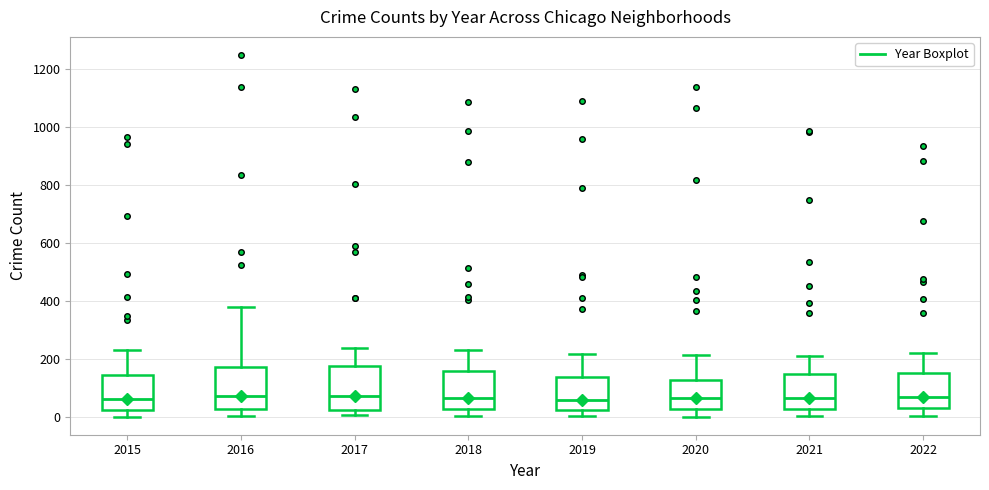

Reading left to right, transcribe this box plot: for each box, give where its median line is, the range the box spans, and where its two whiskers end, as read against the y-axis. The values are not printed on the chart, so give them approximately, as read against the axis.

2015: median 60, box 20 to 140, whiskers 0 to 240
2016: median 80, box 20 to 180, whiskers 0 to 380
2017: median 80, box 20 to 180, whiskers 0 to 240
2018: median 60, box 20 to 160, whiskers 0 to 240
2019: median 60, box 20 to 140, whiskers 0 to 220
2020: median 60, box 20 to 120, whiskers 0 to 220
2021: median 60, box 40 to 140, whiskers 0 to 220
2022: median 60, box 40 to 160, whiskers 0 to 220